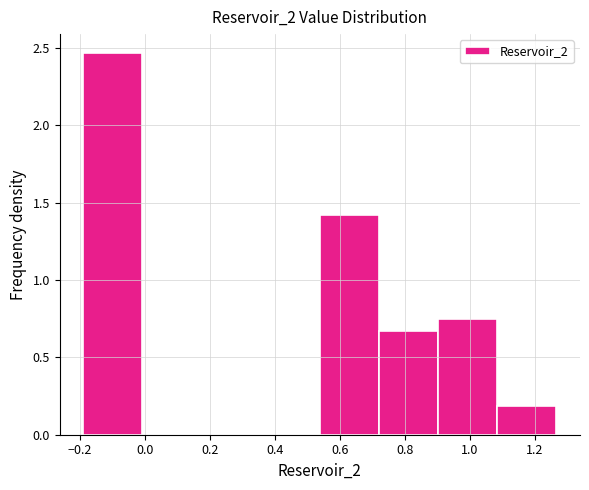

Reading left to right, list every bar in this chart as the range it spans on the x-axis followed by its height. Neither the bar edges nor the heights are printed on the chart, so give them approximately, as read against the axes.

-0.18 to 0.00: 2.45
0.00 to 0.18: 0
0.18 to 0.36: 0
0.36 to 0.54: 0
0.54 to 0.72: 1.40
0.72 to 0.90: 0.65
0.90 to 1.08: 0.75
1.08 to 1.26: 0.20